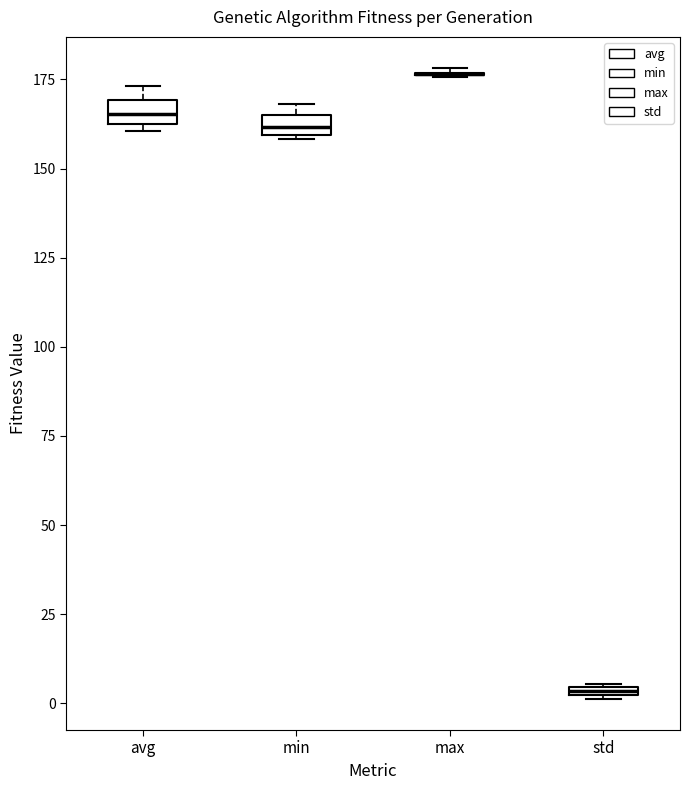

Where is the upper edge of the box for min on the y-axis? The values are not printed on the chart, so give them approximately, as read against the axis.

165